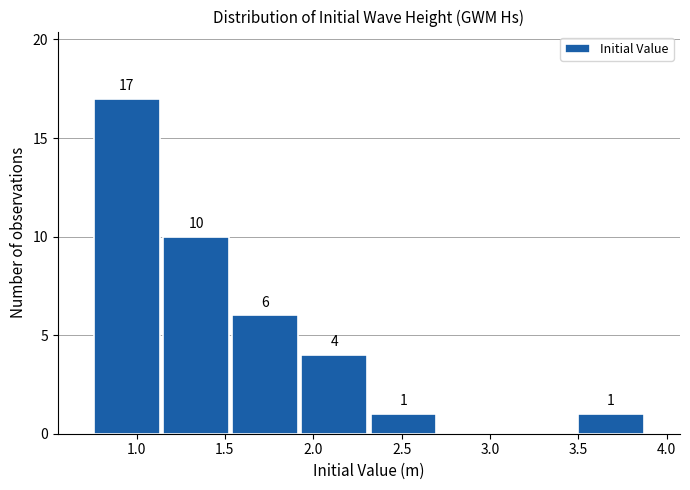

Which range on the x-axis has the tallest bar?

0.75 to 1.15